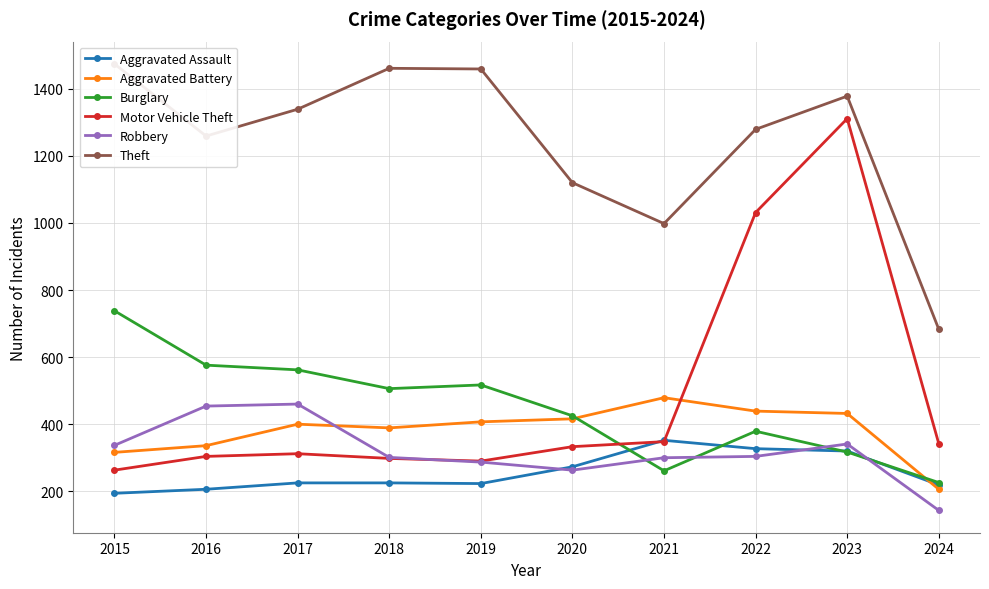

True or false: Burglary has more than 1 points higher than both neighbors.

True